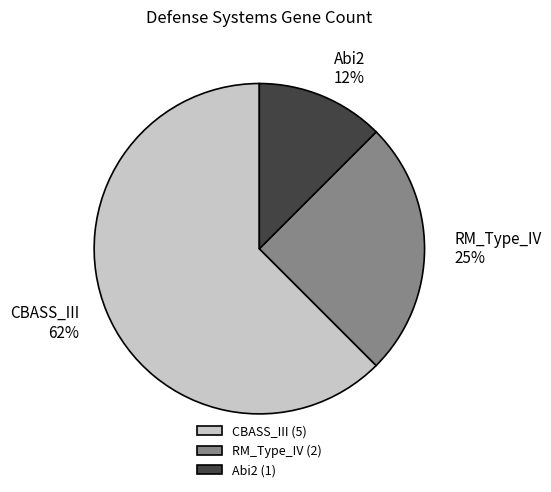

To the nearest percent, what portion does RM_Type_IV represent?

25%